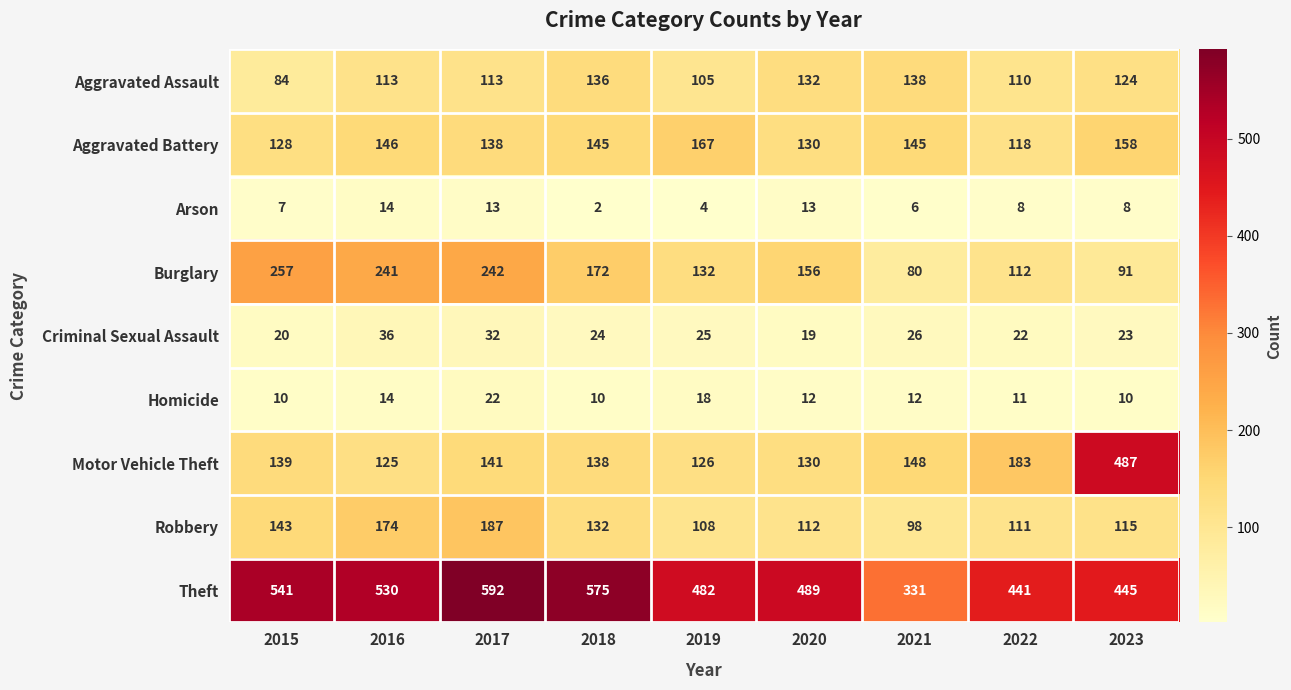

True or false: Criminal Sexual Assault has a value of 20 at 2015.

True